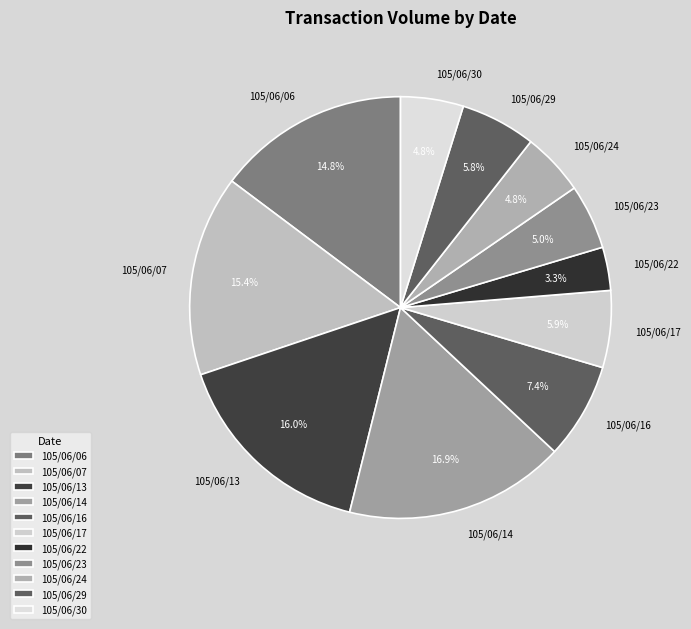

To the nearest percent, what is the combined percentage of 105/06/30 and 105/06/22?

8%